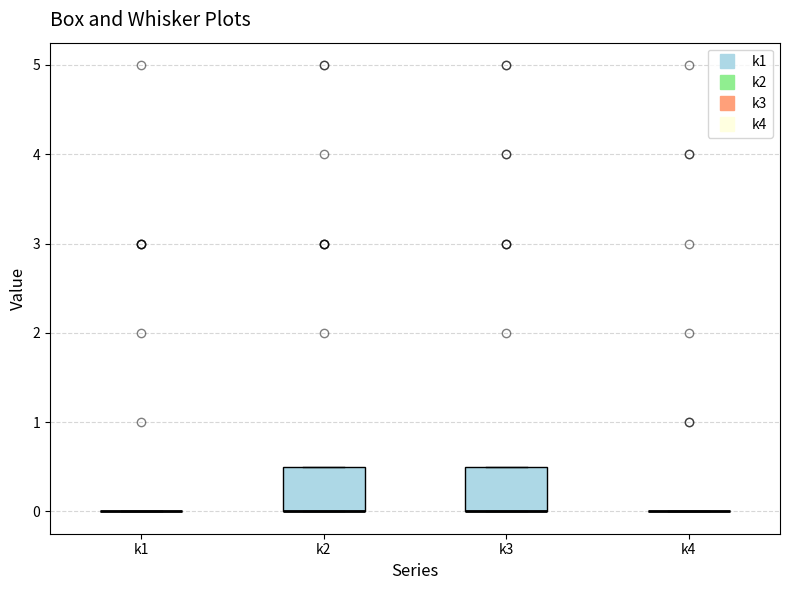

Where is the upper edge of the box for k2 on the y-axis? The values are not printed on the chart, so give them approximately, as read against the axis.

0.5